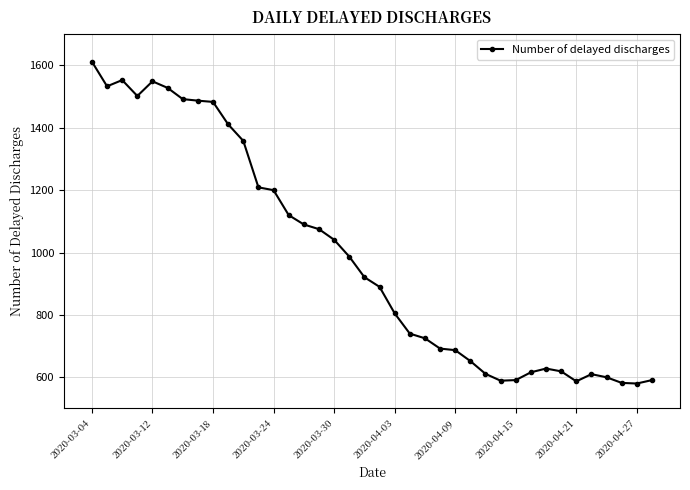

What is the average value?

988